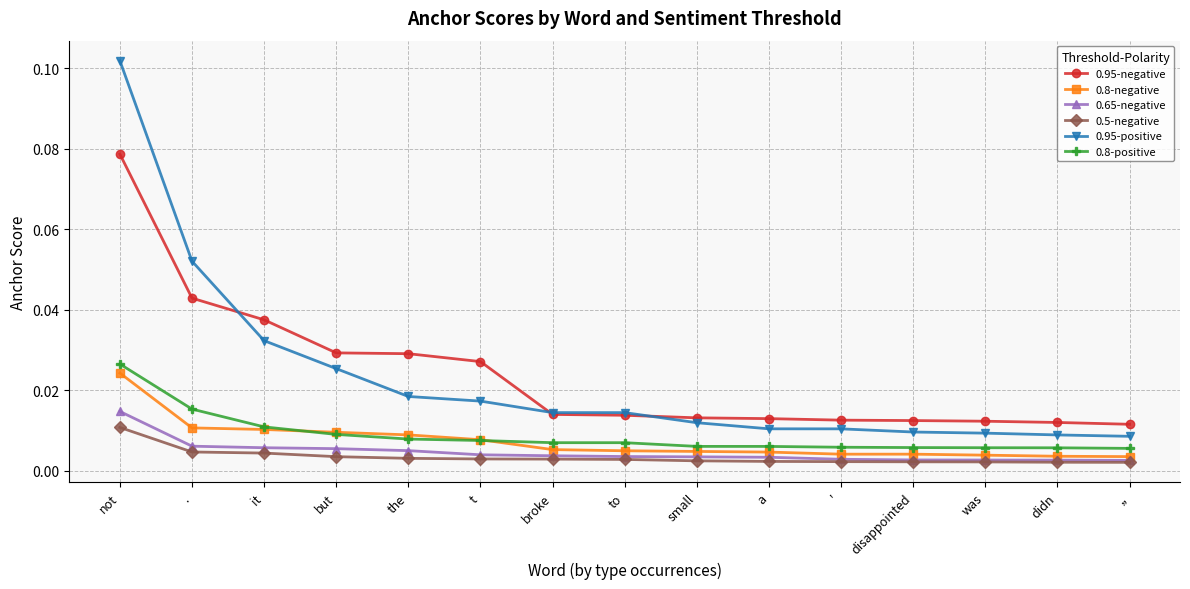

What is the label of the 13th point from the right?

it